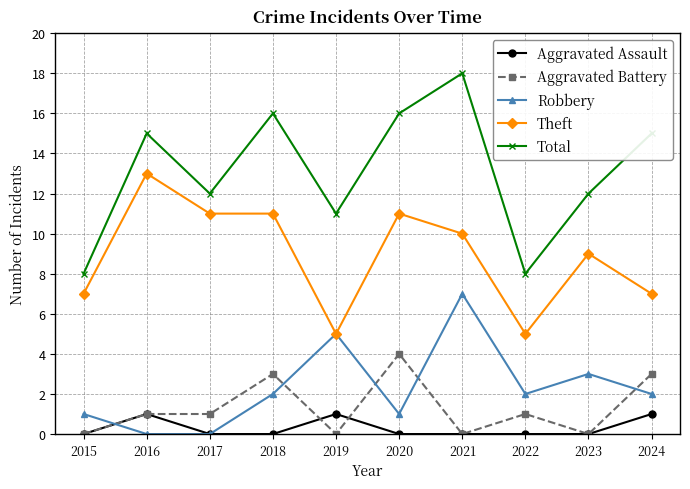

Rank the series at 2024 from lowest to highest value.

Aggravated Assault, Robbery, Aggravated Battery, Theft, Total